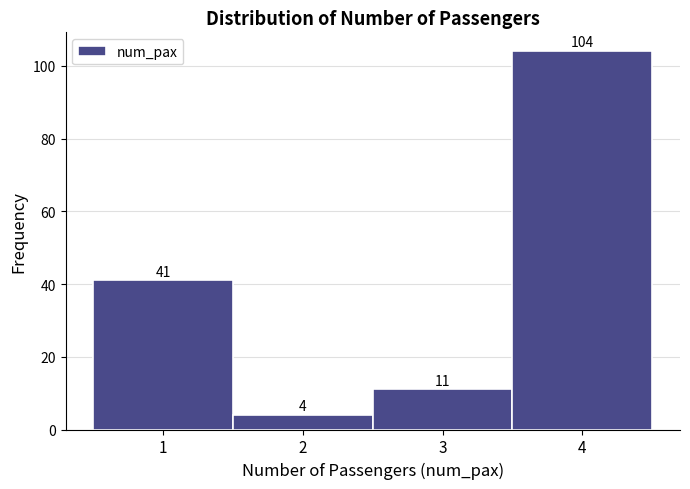

Reading left to right, transcribe this chart: for each bar, give the range it covers on the x-axis and its height.

0.5 to 1.5: 41
1.5 to 2.5: 4
2.5 to 3.5: 11
3.5 to 4.5: 104